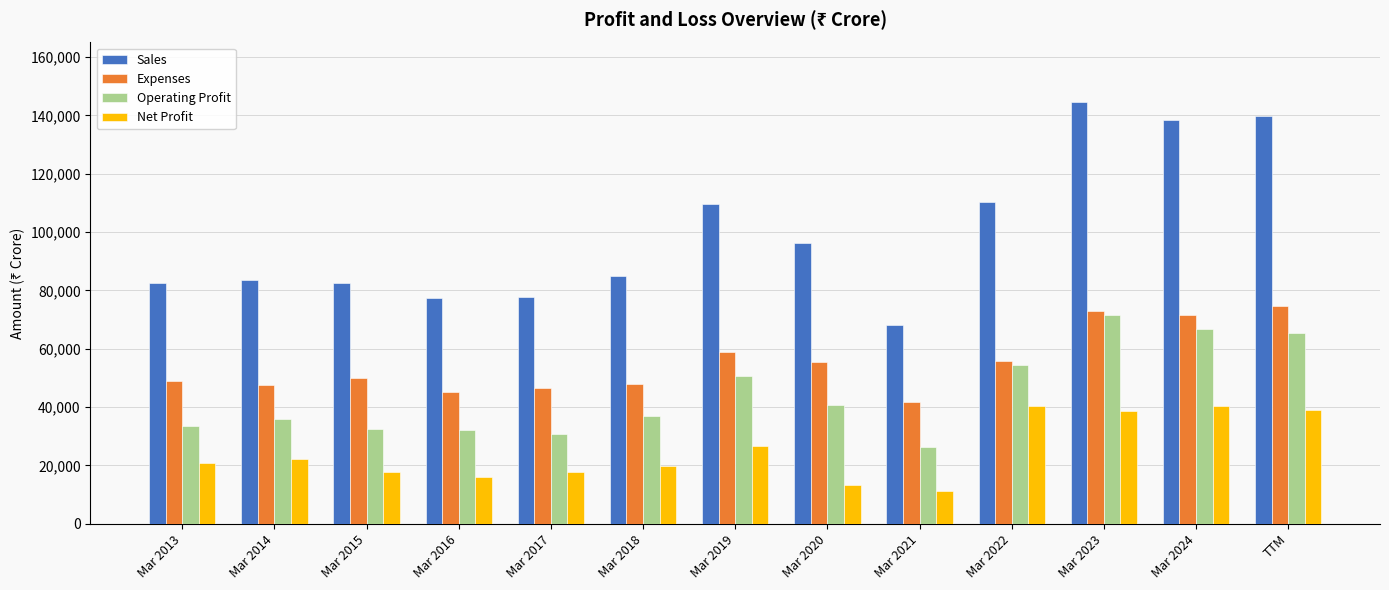

How many data points in Net Profit are less than 20926?

6